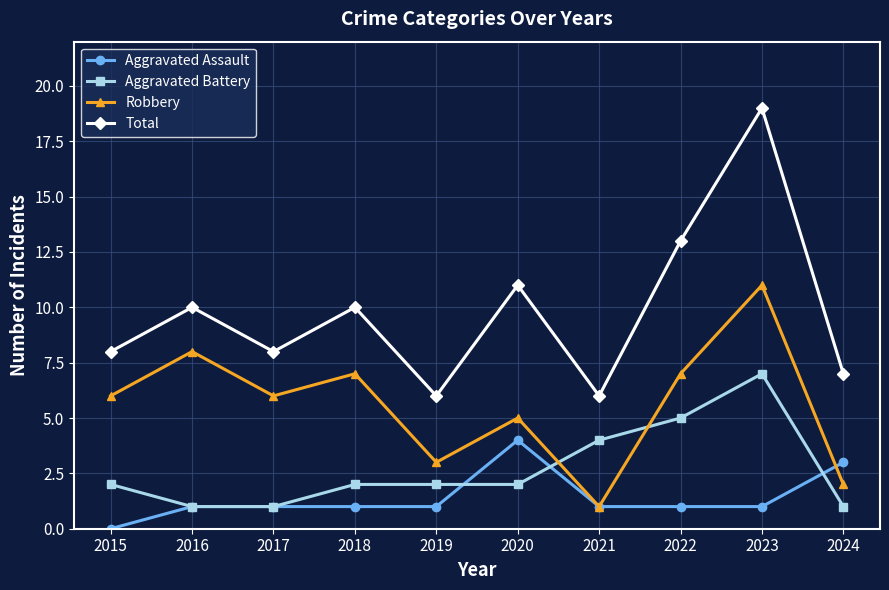

Does the chart display data point markers on the line(s)?

Yes